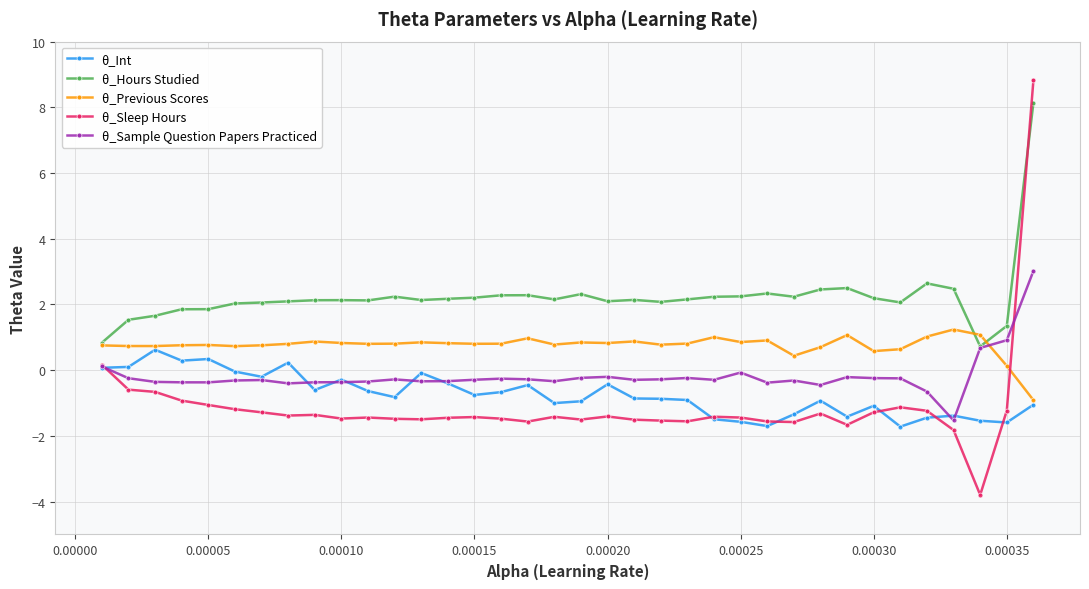

True or false: θ_Hours Studied and θ_Int cross at least once.

False